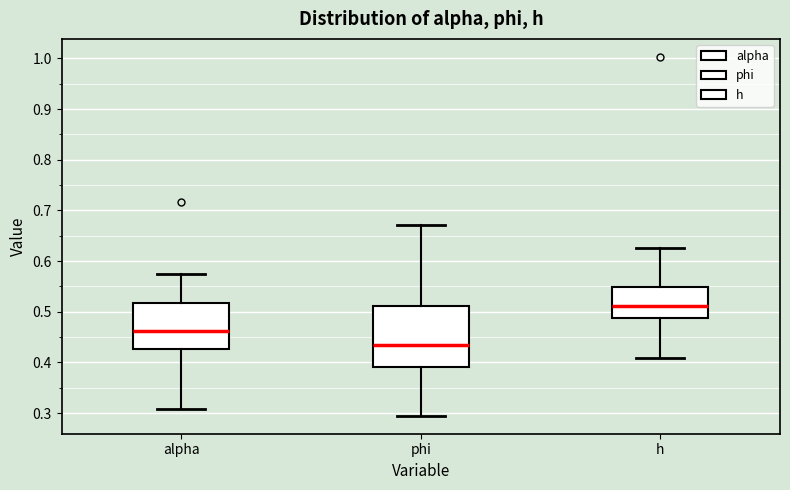

Reading left to right, transcribe this box plot: for each box, give where its median line is, the range the box spans, and where its two whiskers end, as read against the y-axis. The values are not printed on the chart, so give them approximately, as read against the axis.

alpha: median 0.46, box 0.43 to 0.52, whiskers 0.31 to 0.57
phi: median 0.43, box 0.39 to 0.51, whiskers 0.29 to 0.67
h: median 0.51, box 0.49 to 0.55, whiskers 0.41 to 0.63